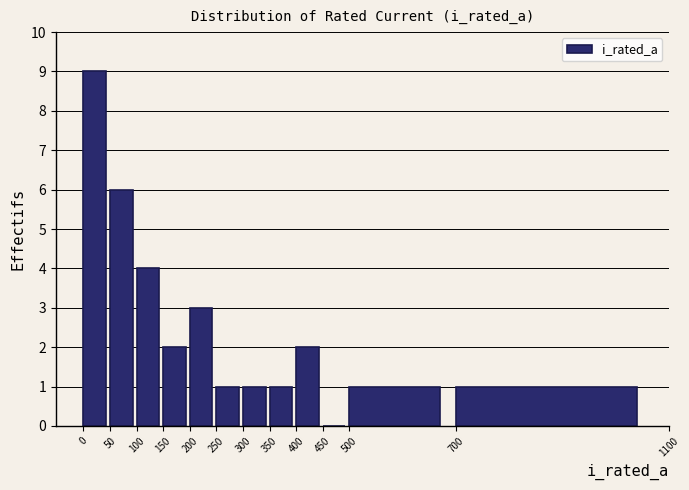

Reading left to right, transcribe this chart: for each bar, give the range it covers on the x-axis and its height. The values are not printed on the chart, so give them approximately, as read against the axis.

0 to 50: 9
50 to 100: 6
100 to 150: 4
150 to 200: 2
200 to 250: 3
250 to 300: 1
300 to 350: 1
350 to 400: 1
400 to 450: 2
450 to 500: 0
500 to 700: 1
700 to 1100: 1